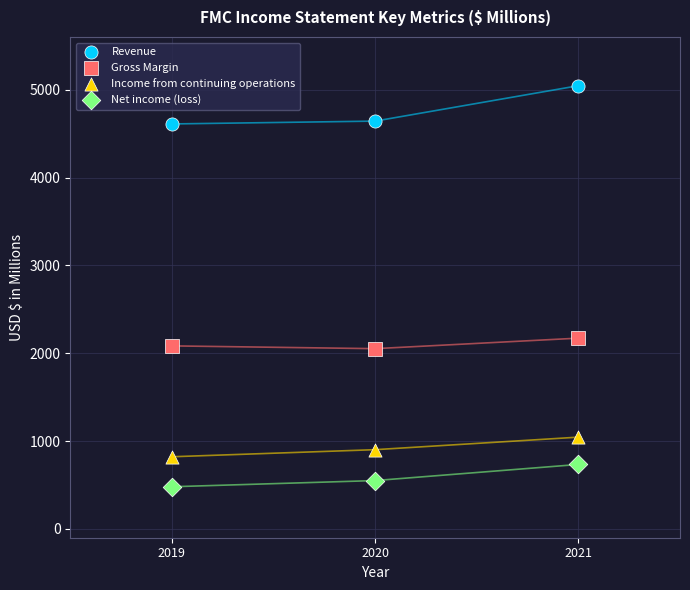

Across all data points, what is the range of Y values (max minus min)?

4565.0